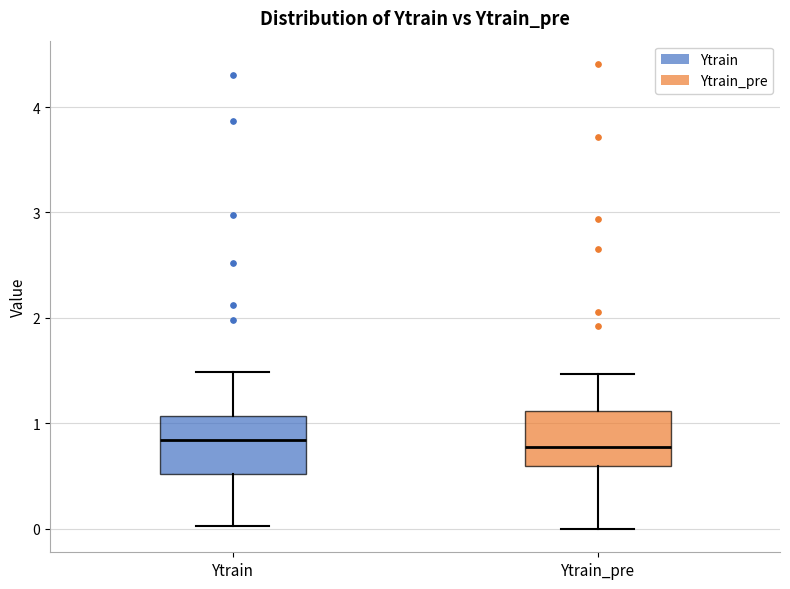

Reading left to right, transcribe this box plot: for each box, give where its median line is, the range the box spans, and where its two whiskers end, as read against the y-axis. The values are not printed on the chart, so give them approximately, as read against the axis.

Ytrain: median 0.8, box 0.5 to 1.1, whiskers 0.0 to 1.5
Ytrain_pre: median 0.8, box 0.6 to 1.1, whiskers 0.0 to 1.5